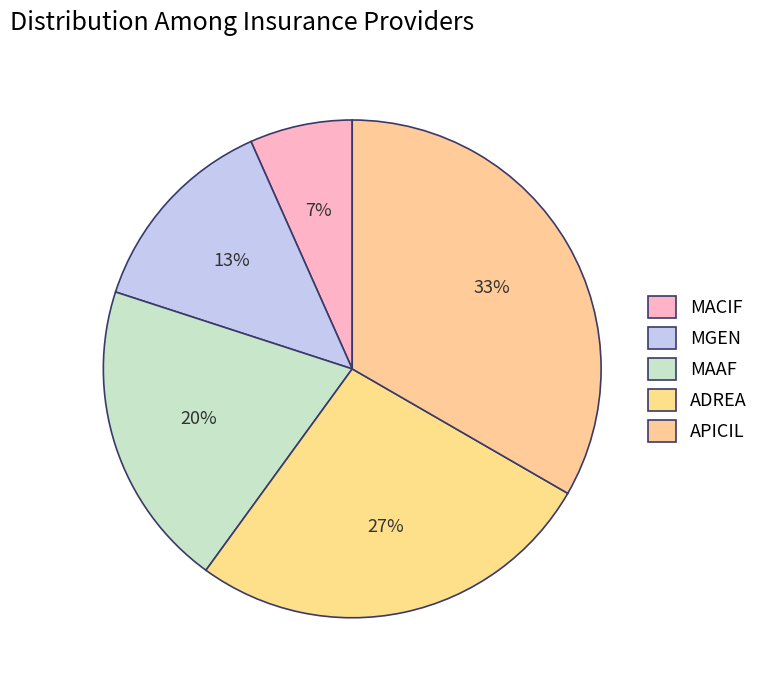

Which category has the smallest portion of the pie?

MACIF